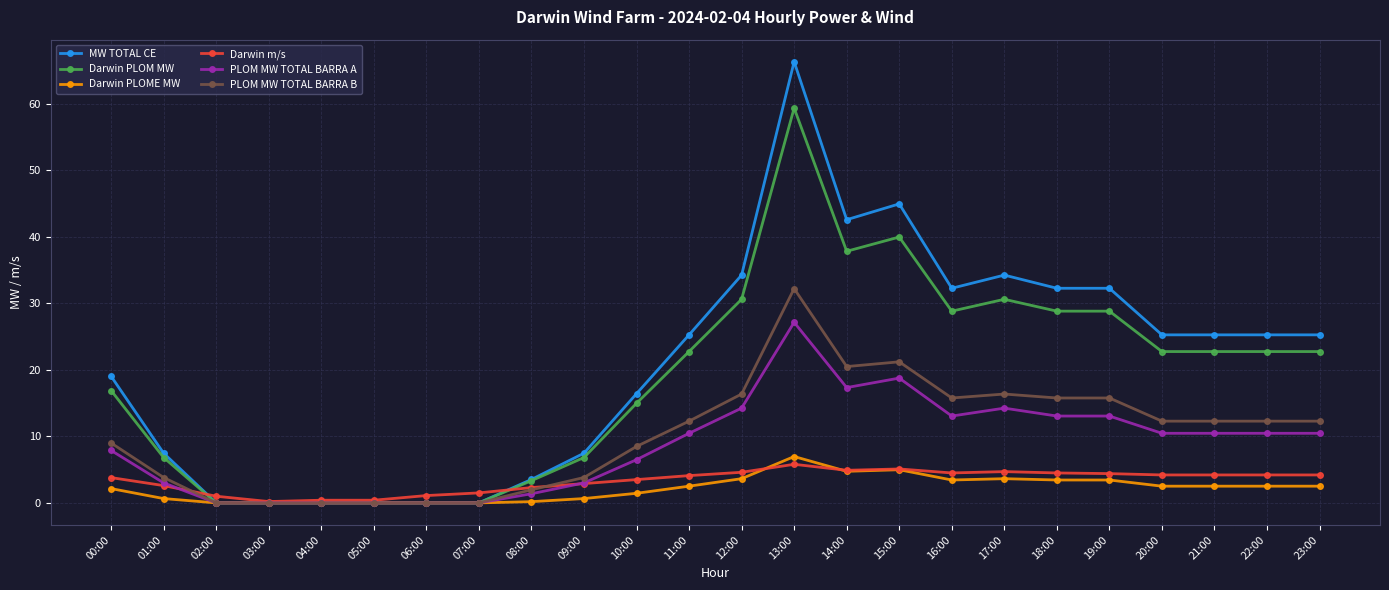

Between 15:00 and 16:00, which series saw the biggest shift?

MW TOTAL CE